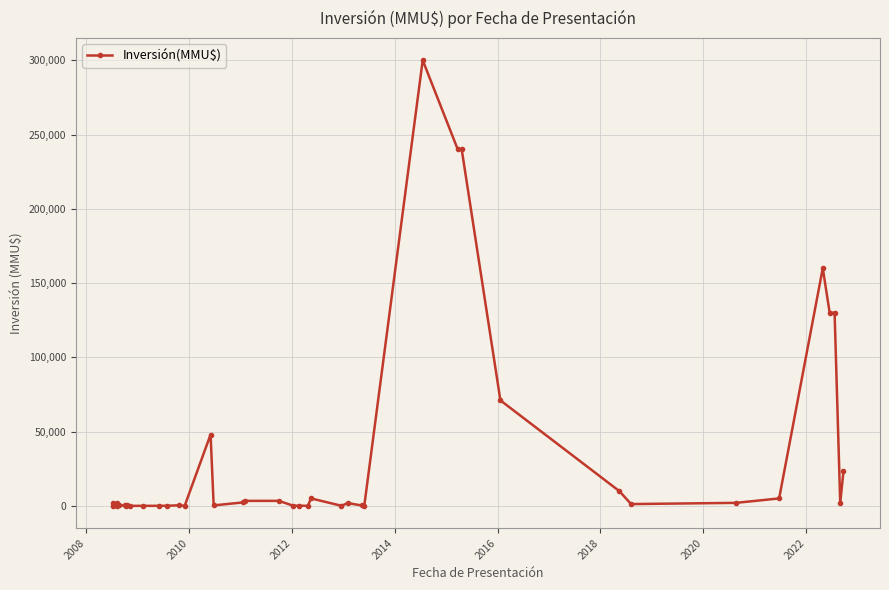

What is the greatest value displayed?

300000